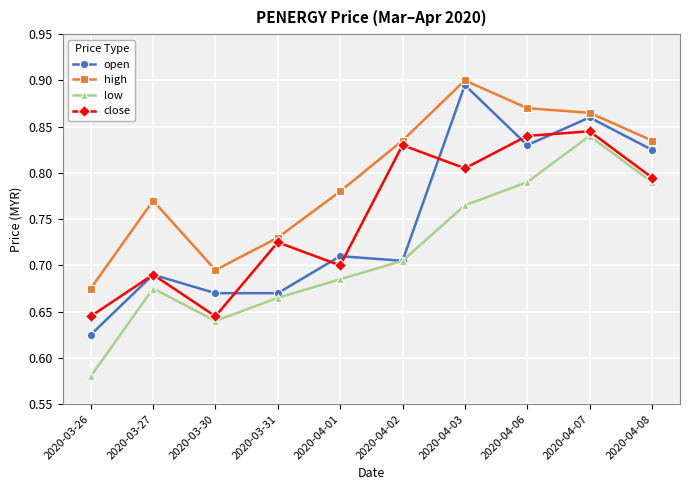

What is the label of the 4th point from the right?

2020-04-03